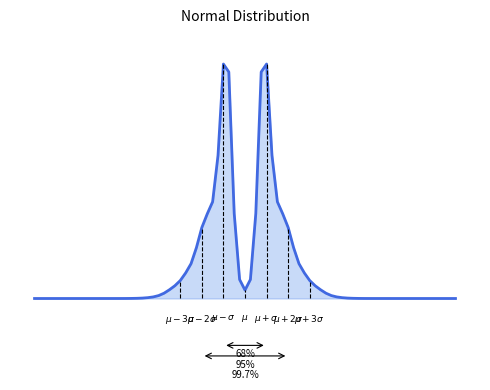

How many lines are shown in the chart?

1